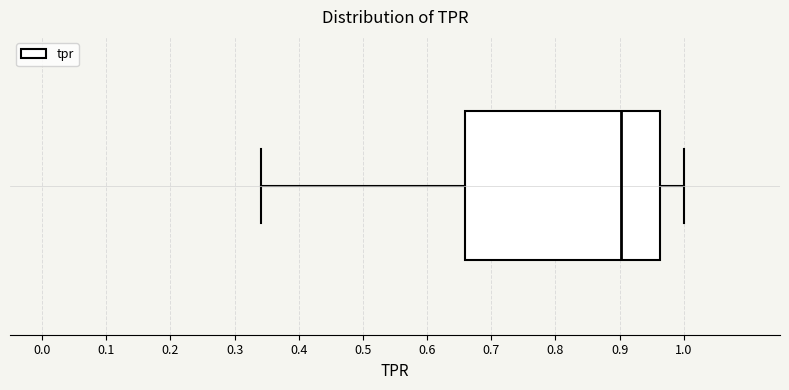

Read this box plot against the x-axis: the position of the median line, the range covered by the box, and the ends of both whiskers. The values are not printed on the chart, so give them approximately, as read against the axis.

median 0.90, box 0.66 to 0.96, whiskers 0.34 to 1.00